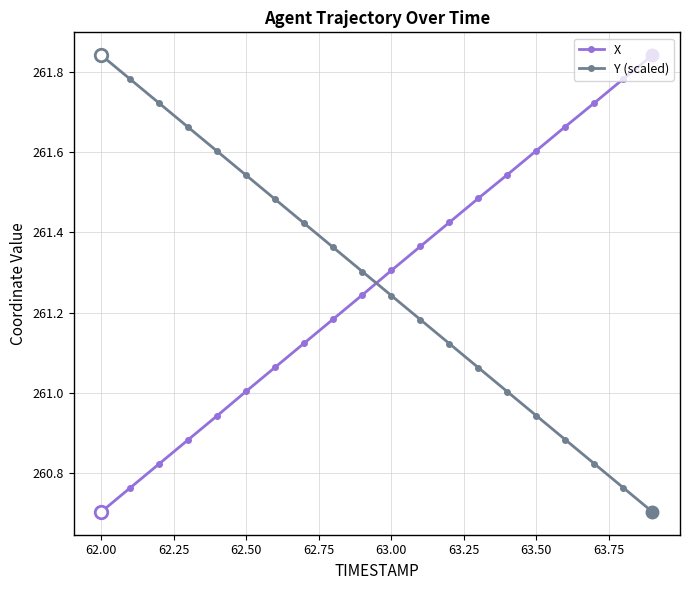

True or false: X and Y (scaled) intersect in this chart.

True